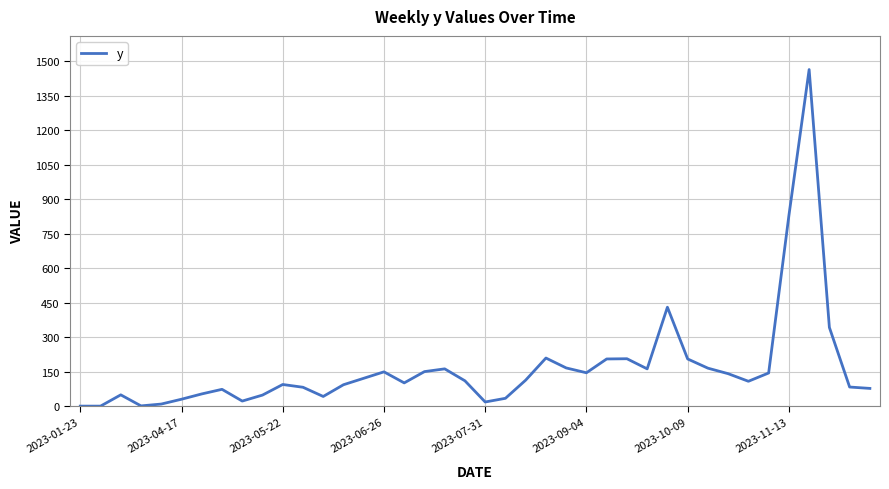

What is the difference between the maximum and minimum values?

1463